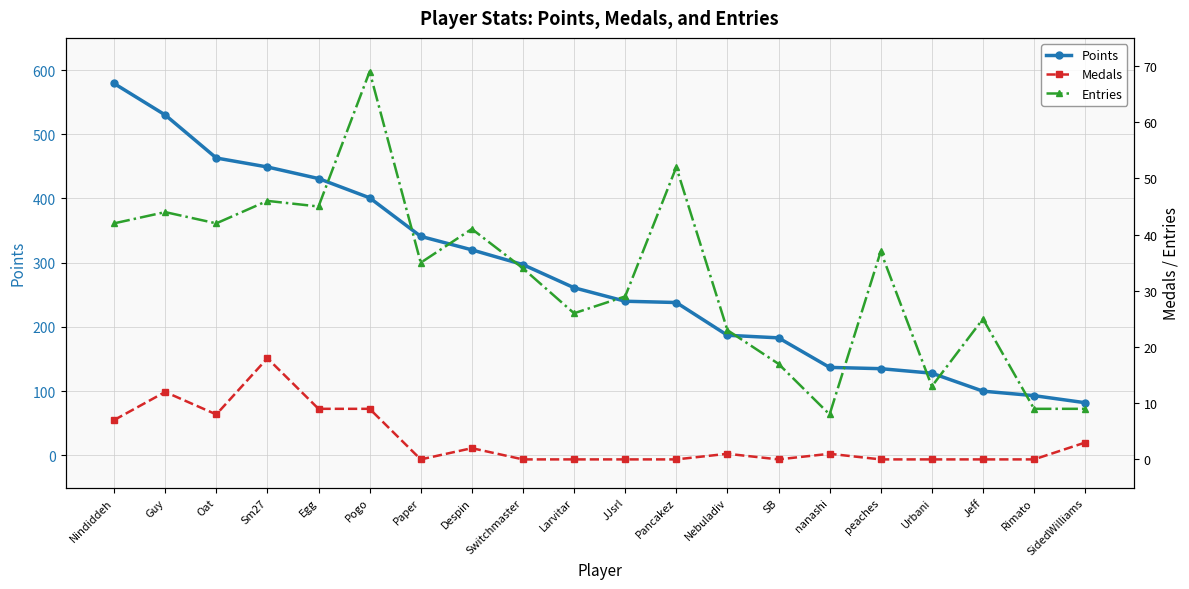

Is it true that Entries equals 45 at Egg?

True